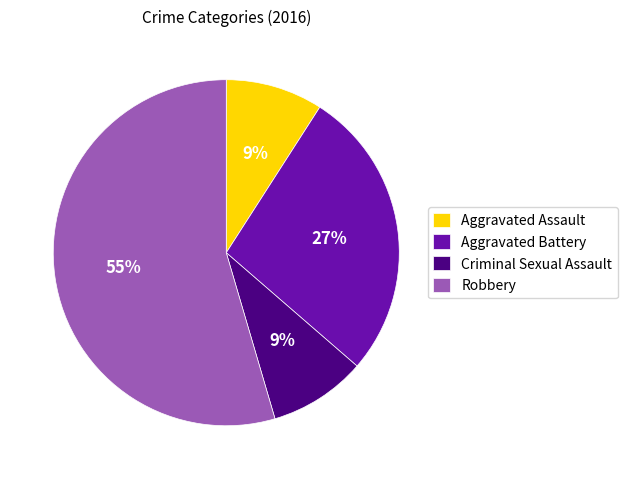

Which category has the biggest portion of the pie?

Robbery